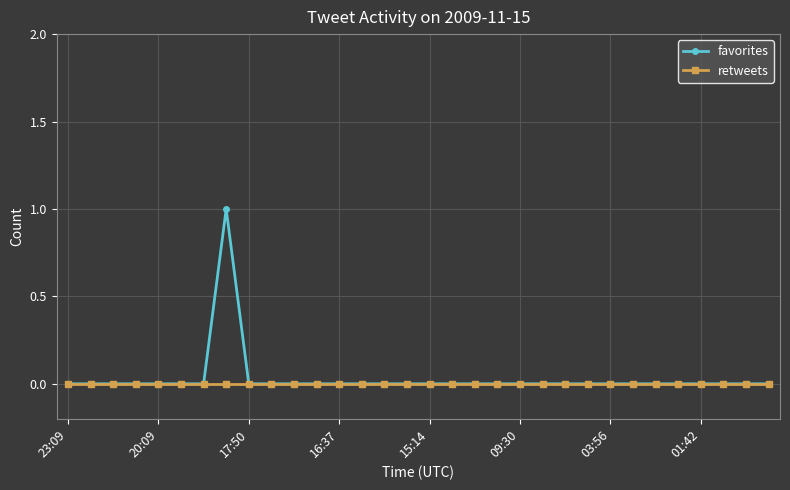

Which series has the largest range (max minus min)?

favorites